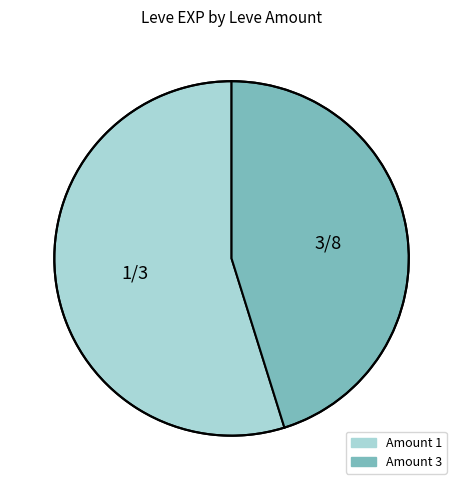

Is there a majority slice in this chart?

Yes